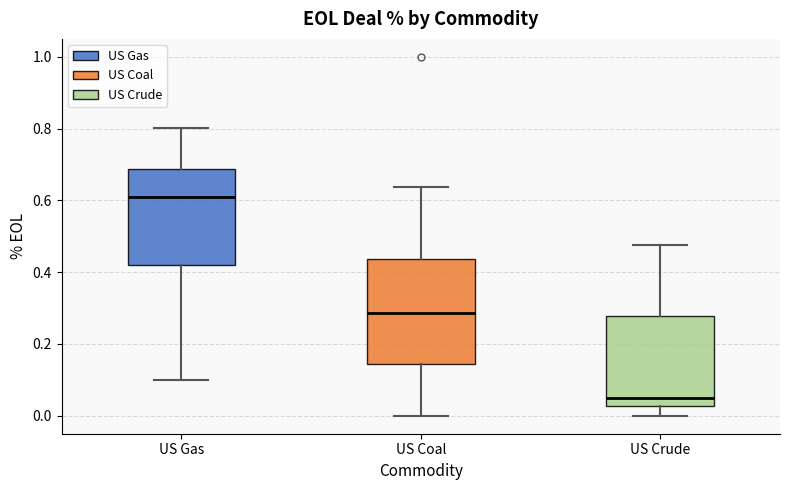

Reading left to right, read every box against the y-axis: the position of its median line, the range the box covers, and the ends of its whiskers. The values are not printed on the chart, so give them approximately, as read against the axis.

US Gas: median 0.60, box 0.42 to 0.68, whiskers 0.10 to 0.80
US Coal: median 0.28, box 0.14 to 0.44, whiskers 0.00 to 0.64
US Crude: median 0.04, box 0.02 to 0.28, whiskers 0.00 to 0.48